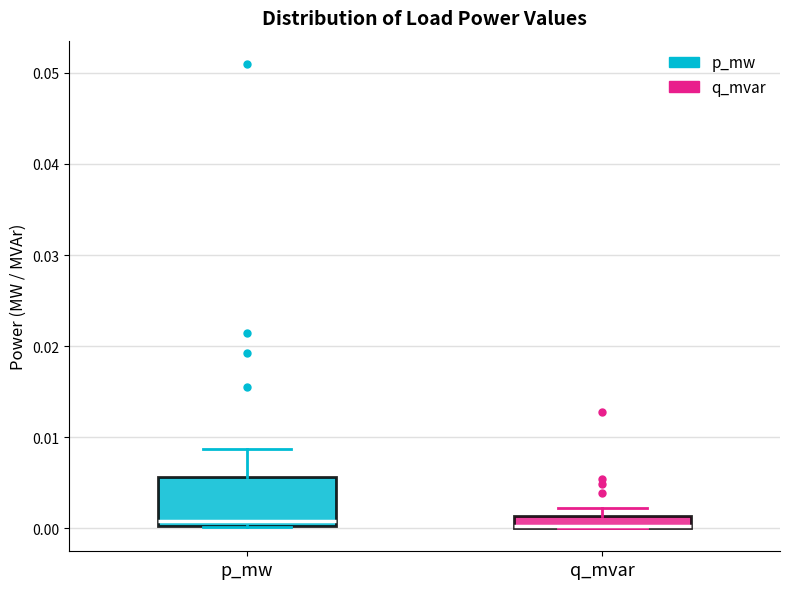

Where does the upper whisker of the box for p_mw end on the y-axis? The values are not printed on the chart, so give them approximately, as read against the axis.

0.009